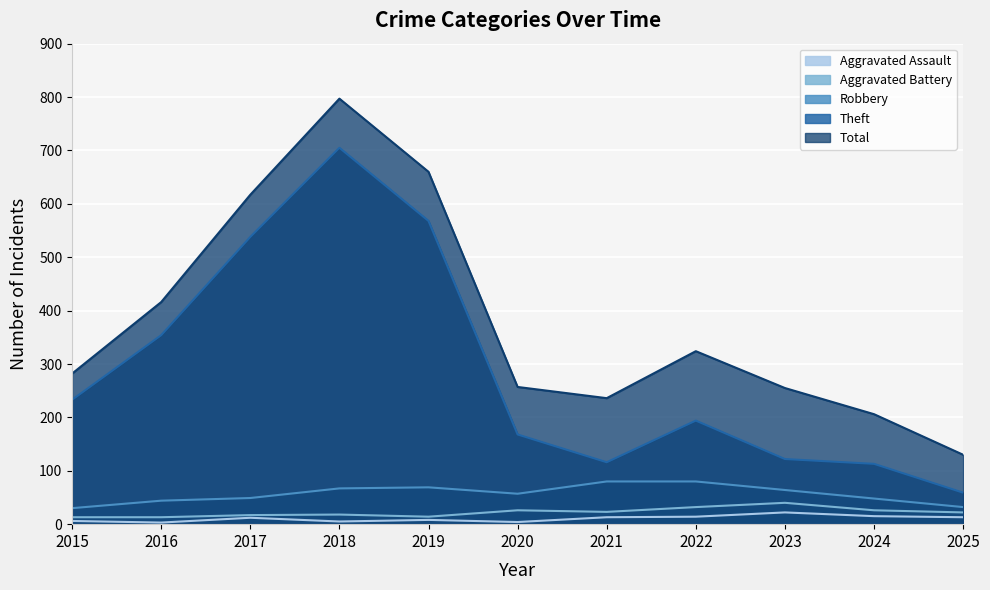

Is it true that Total equals 947 at 2017?

False